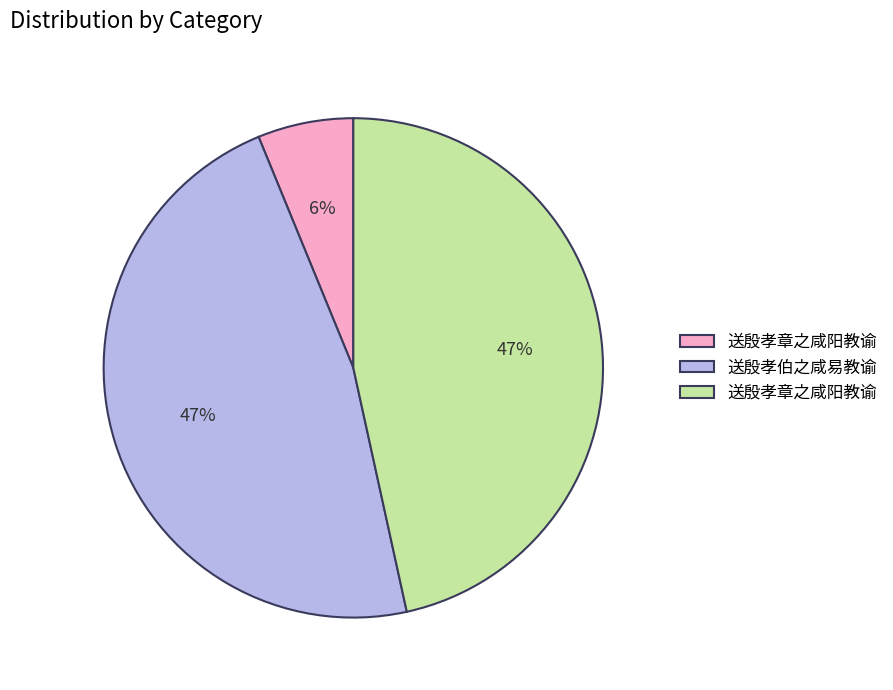

Does any single category account for the majority?

No